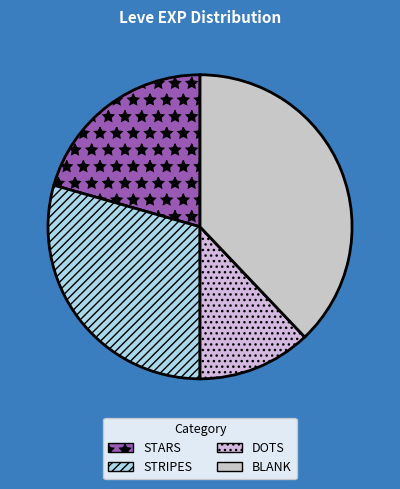

Count the number of slices in the pie.

4